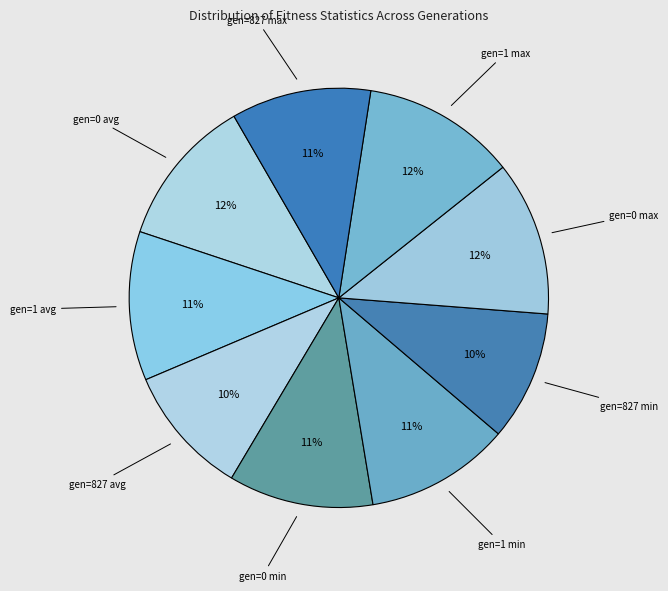

Rank the categories by value from lowest to highest.

gen=827 min, gen=827 avg, gen=827 max, gen=0 min, gen=1 min, gen=1 avg, gen=0 avg, gen=1 max, gen=0 max